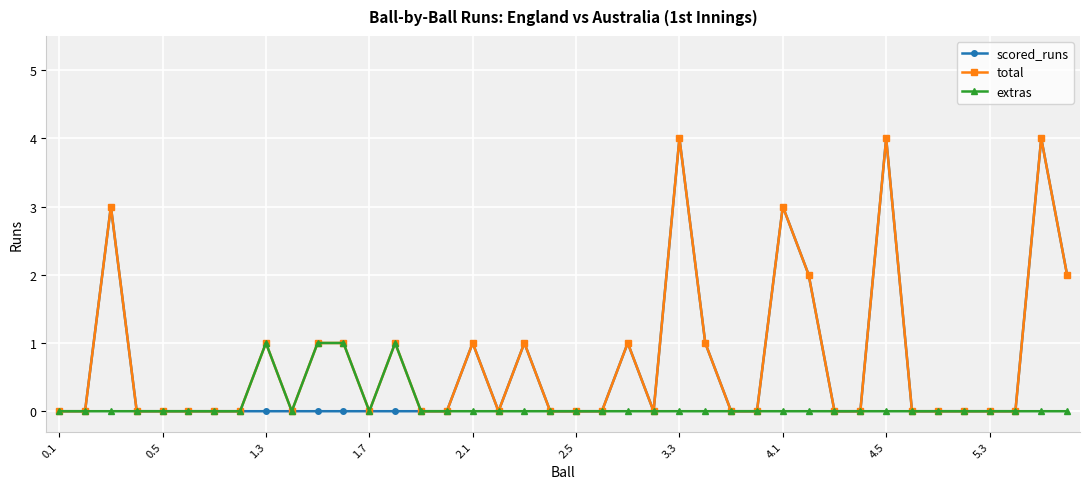

How many lines are shown in the chart?

3